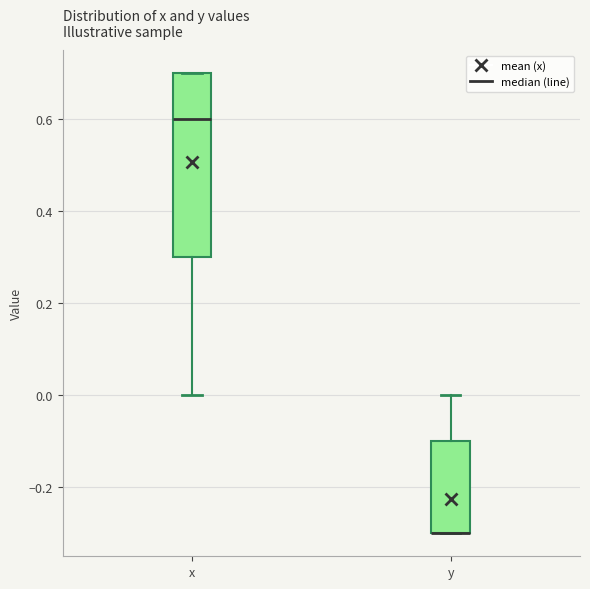

Reading left to right, read every box against the y-axis: the position of its median line, the range the box covers, and the ends of its whiskers. The values are not printed on the chart, so give them approximately, as read against the axis.

x: median 0.6, box 0.3 to 0.7, whiskers 0.0 to 0.7
y: median -0.3 (drawn on the box's lower edge), box -0.3 to -0.1, whiskers -0.3 to 0.0